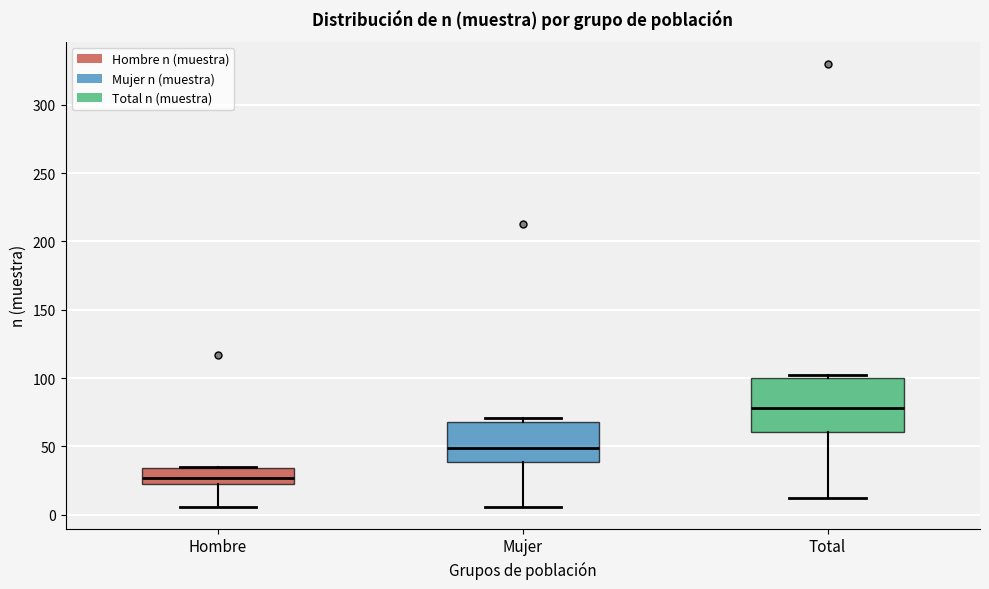

Reading left to right, transcribe this box plot: for each box, give where its median line is, the range the box spans, and where its two whiskers end, as read against the y-axis. The values are not printed on the chart, so give them approximately, as read against the axis.

Hombre: median 25, box 20 to 35, whiskers 5 to 35
Mujer: median 50, box 40 to 70, whiskers 5 to 70 (just above the box's upper edge)
Total: median 80, box 60 to 100, whiskers 10 to 100 (just above the box's upper edge)